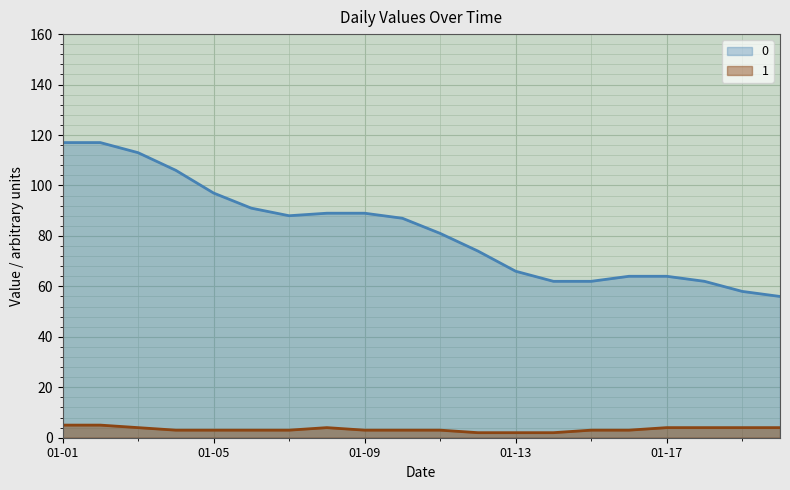

True or false: 0 and 1 intersect in this chart.

False